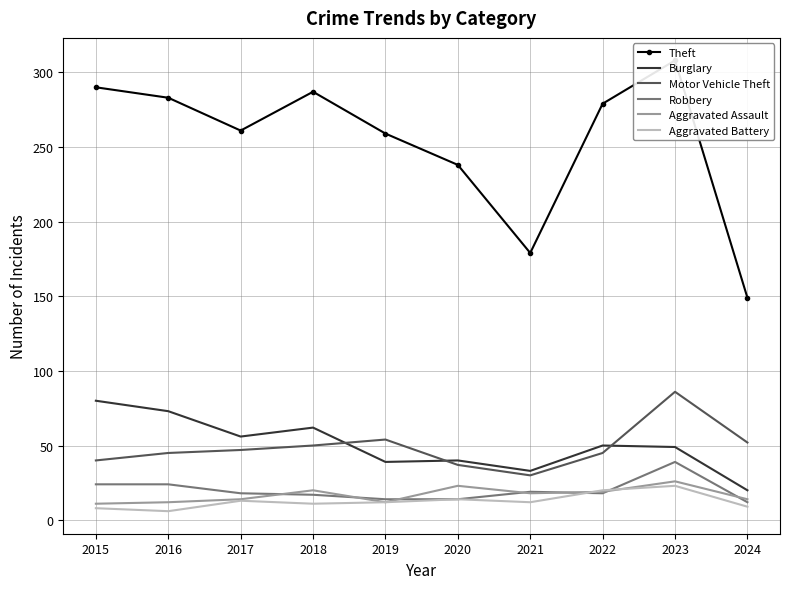

Rank the categories by Aggravated Battery value from highest to lowest.

2023, 2022, 2020, 2017, 2019, 2021, 2018, 2024, 2015, 2016